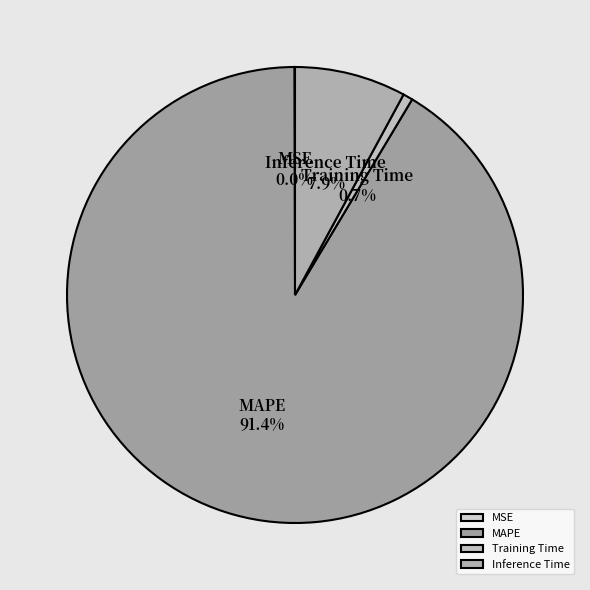

Which slice is the largest?

MAPE